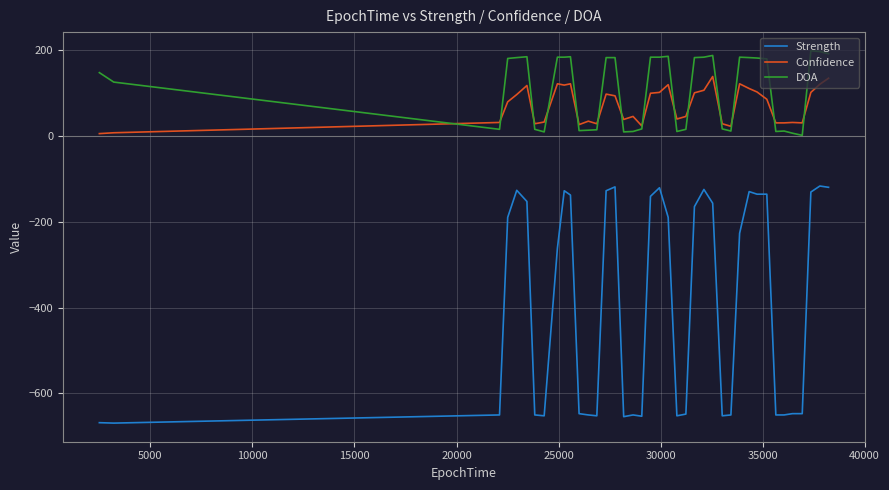

Rank the series by their maximum value, from highest to lowest.

DOA, Confidence, Strength